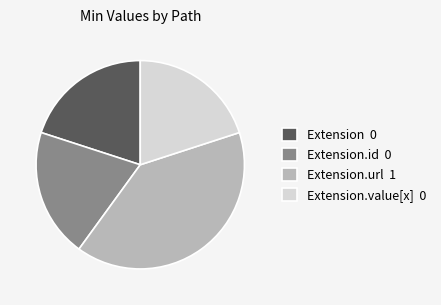

How many segments does this pie chart have?

4